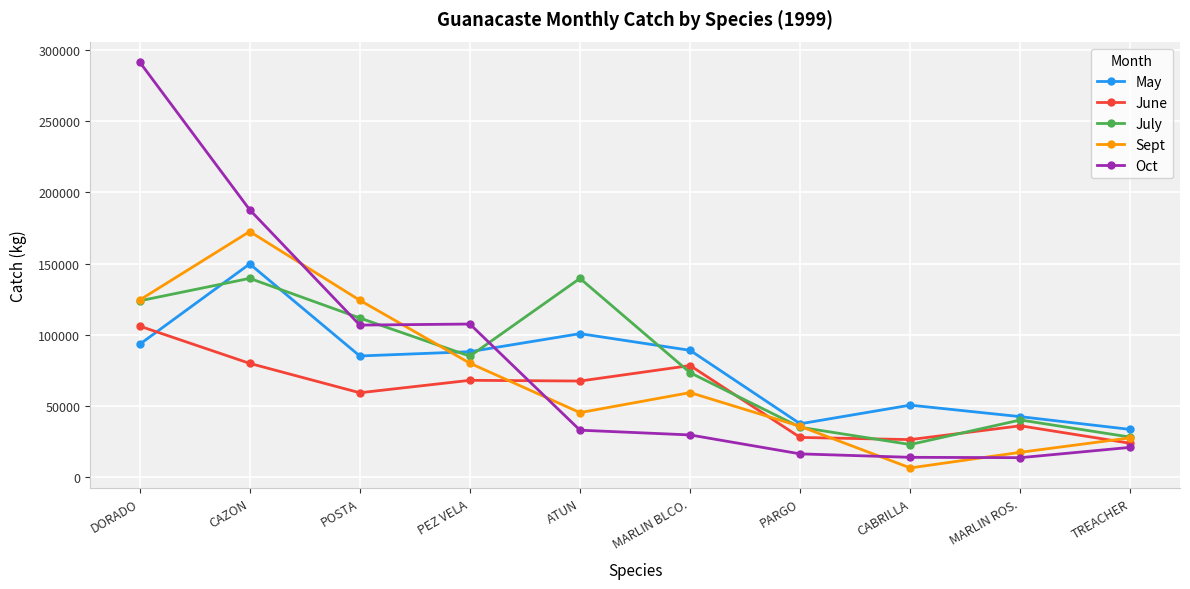

What is the total value across all series at DORADO?

739163